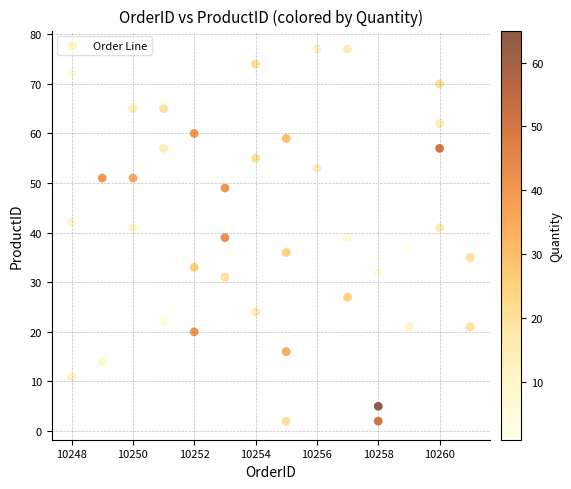

What is the range of Y values (max minus min)?

75